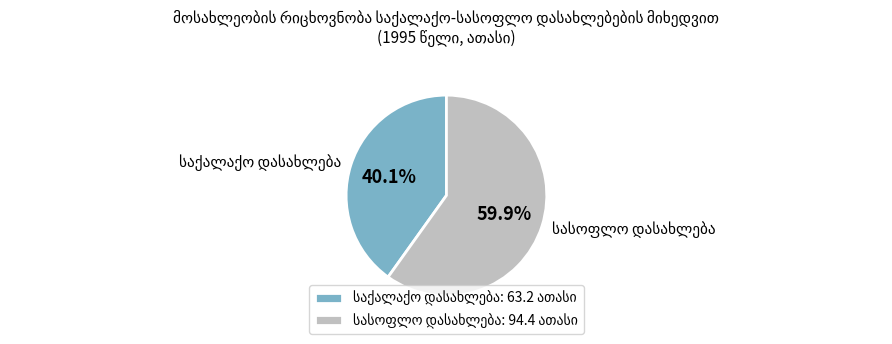

Is there any slice that represents more than half of the pie?

Yes